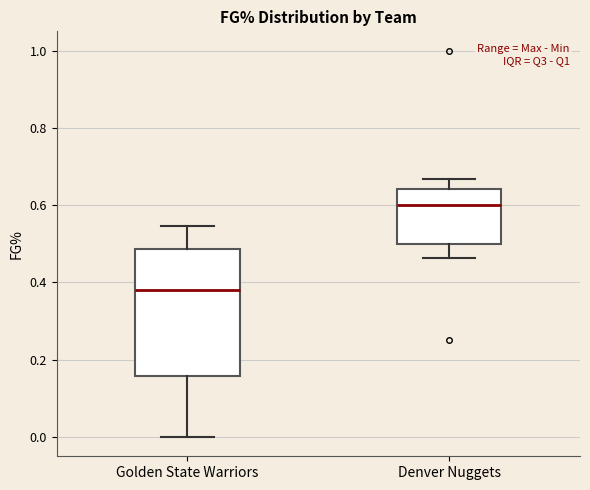

Reading left to right, transcribe this box plot: for each box, give where its median line is, the range the box spans, and where its two whiskers end, as read against the y-axis. The values are not printed on the chart, so give them approximately, as read against the axis.

Golden State Warriors: median 0.38, box 0.16 to 0.48, whiskers 0.00 to 0.54
Denver Nuggets: median 0.60, box 0.50 to 0.64, whiskers 0.46 to 0.66